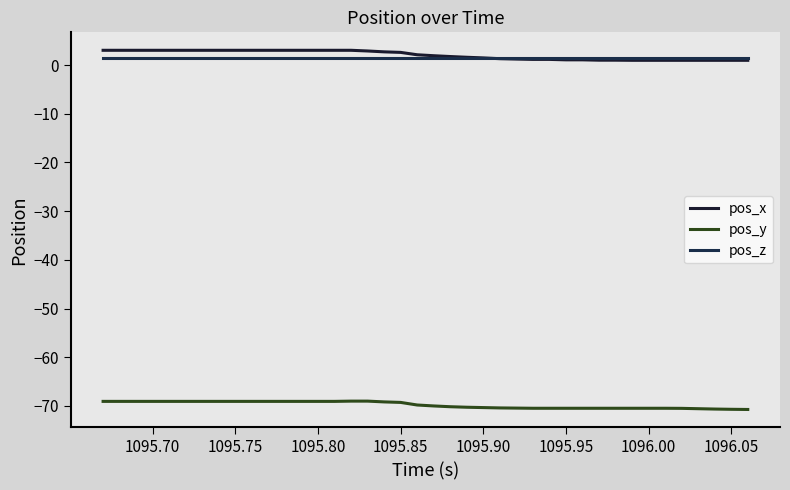

Is this an area chart (filled region under the line)?

No